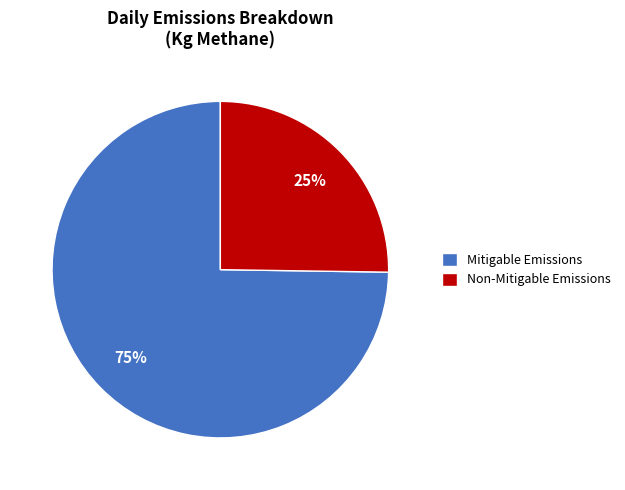

Combined, do Mitigable Emissions and Non-Mitigable Emissions account for over 50%?

Yes